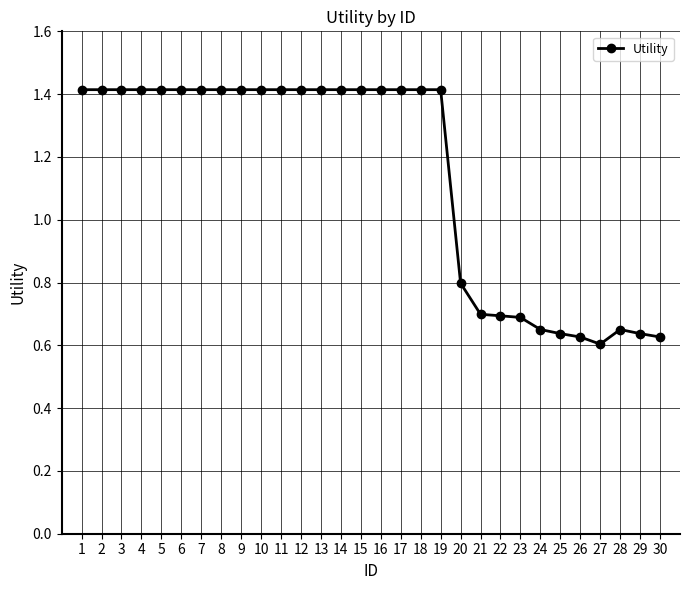

True or false: the data shows 2.3 at 1.

False